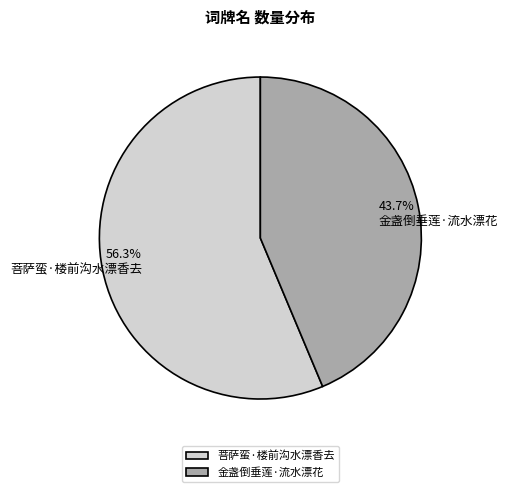

What percentage is the 金盏倒垂莲·流水漂花 slice, to the nearest percent?

44%